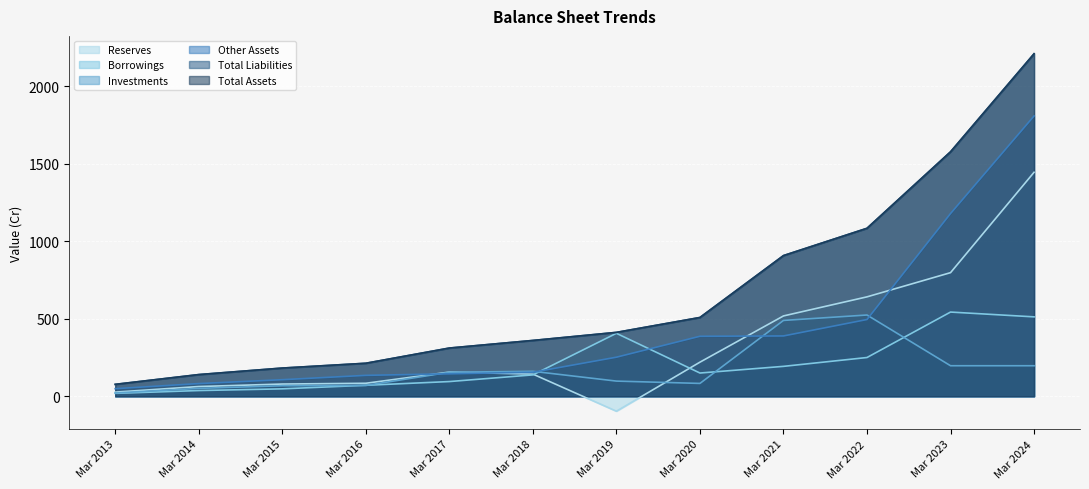

In Investments, how many points are higher than both neighbors (excluding endpoints)?

2